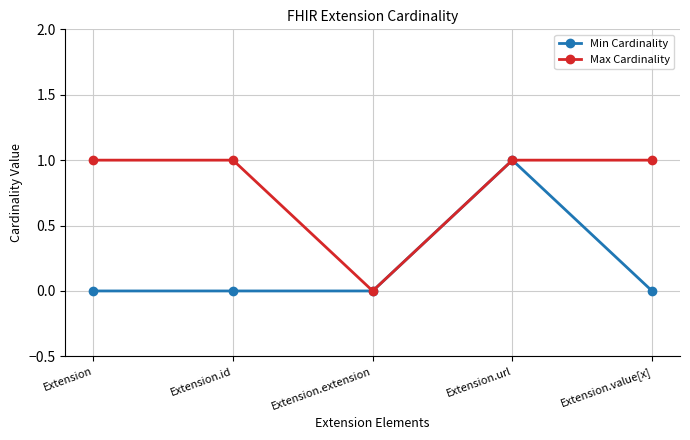

What is the label of the 4th point from the left?

Extension.url